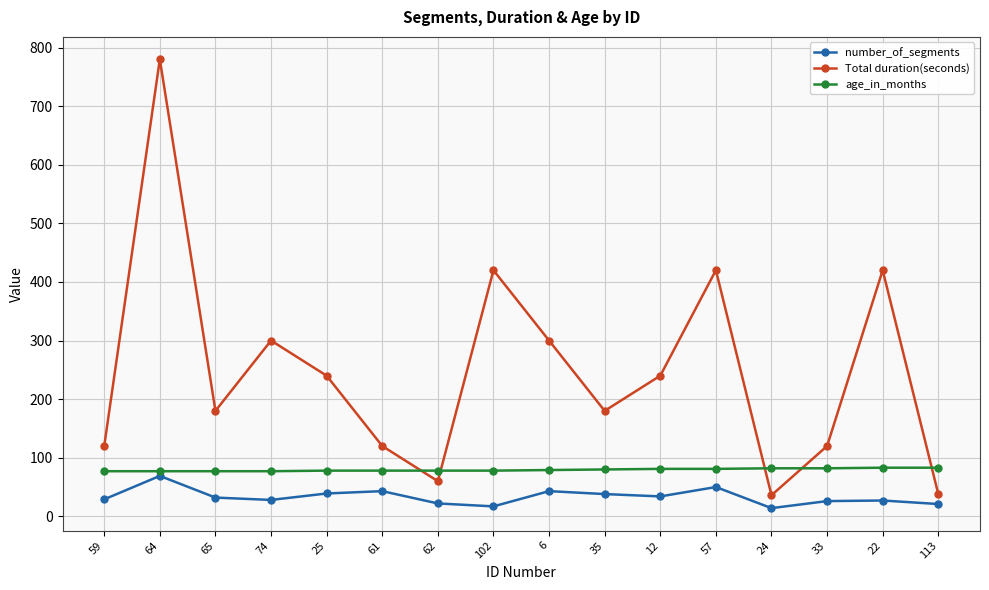

At which category does Total duration(seconds) reach its first local valley?

65